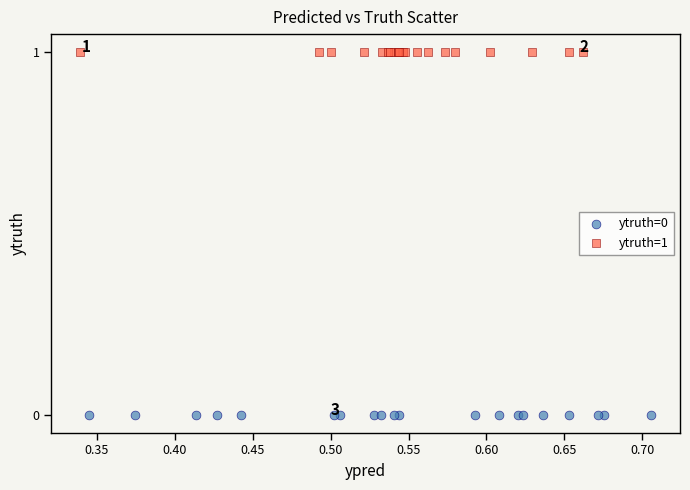

Which series contains the lowest Y value?

ytruth=0